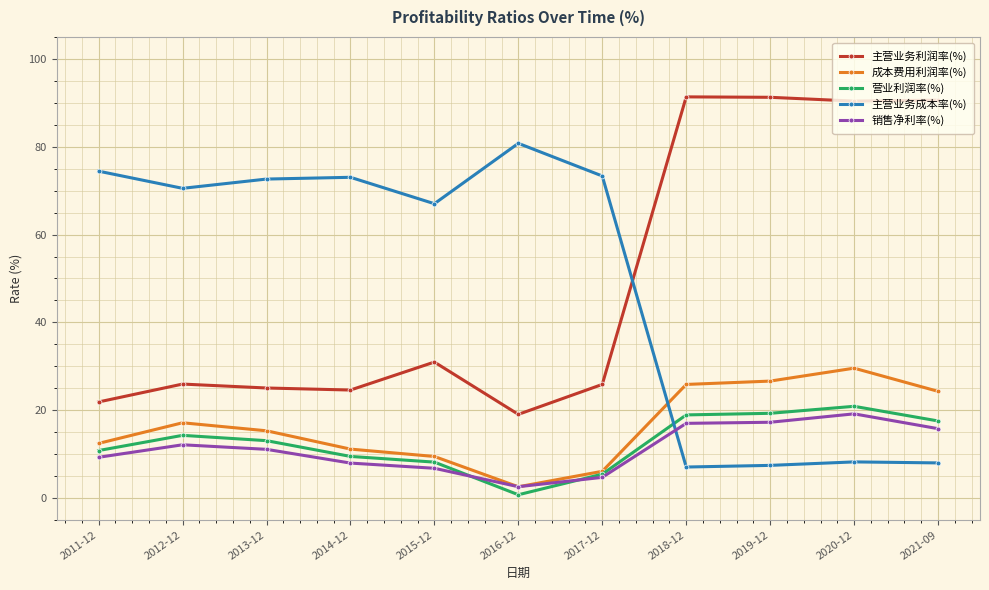

What is the highest value of the 主营业务利润率(%) series?

91.4